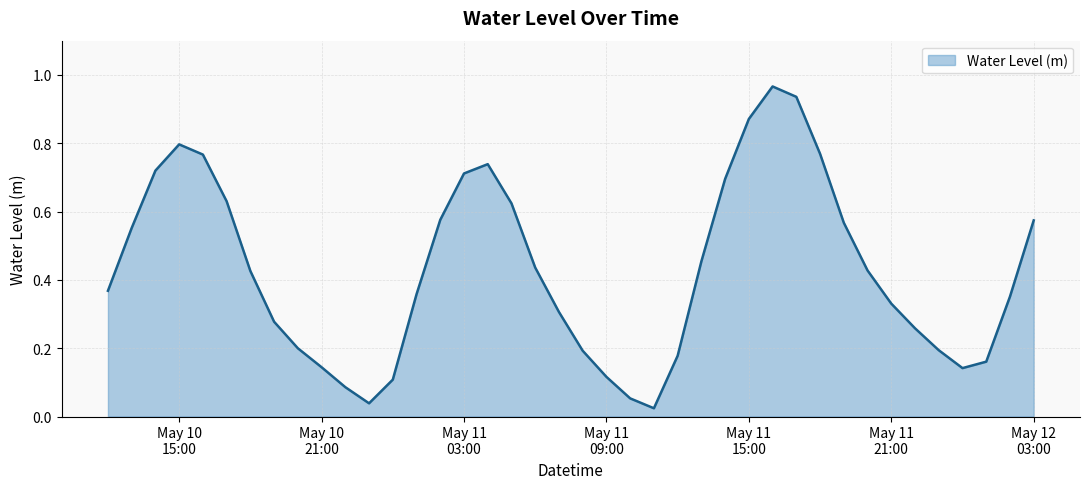

Does the chart display data point markers on the line(s)?

No